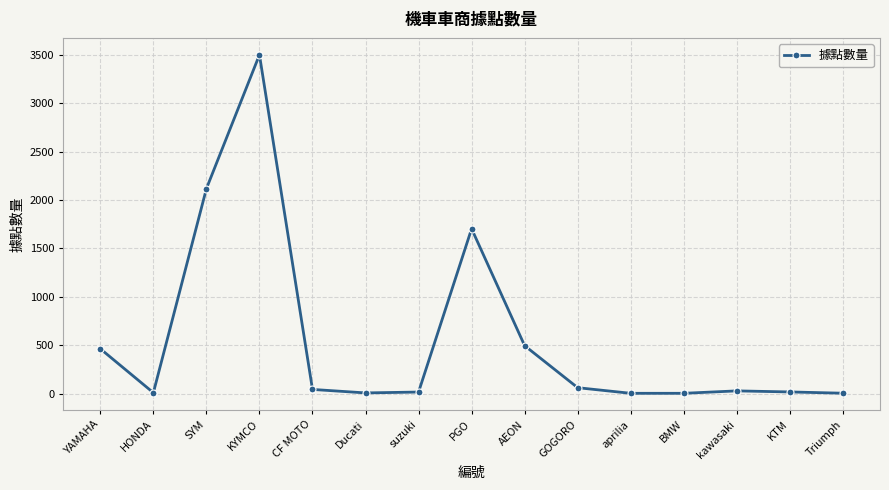

What is the value of the 6th point from the left?

7